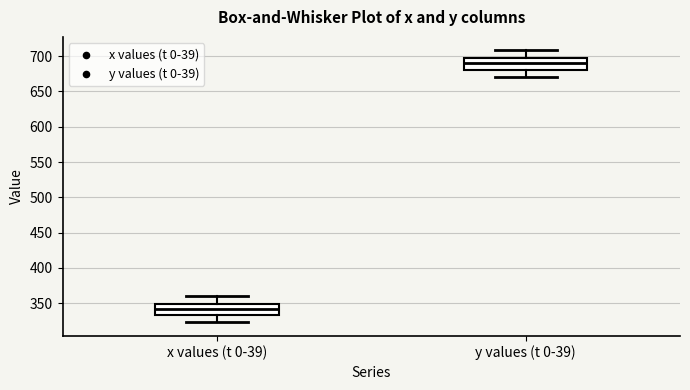

Which box has the highest median line?

y values (t 0-39)